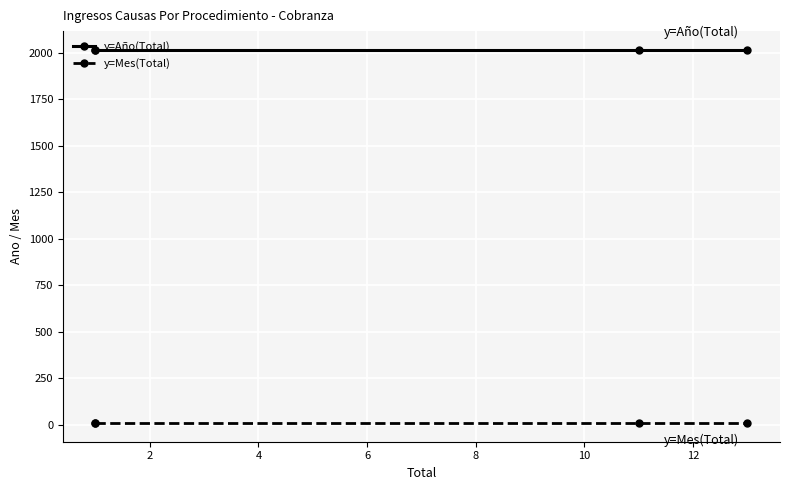

The y=Mes(Total) series shows 8 at 2. True or false?

True